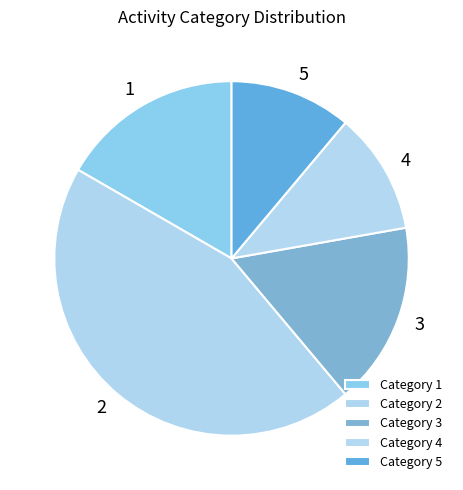

How many segments does this pie chart have?

5